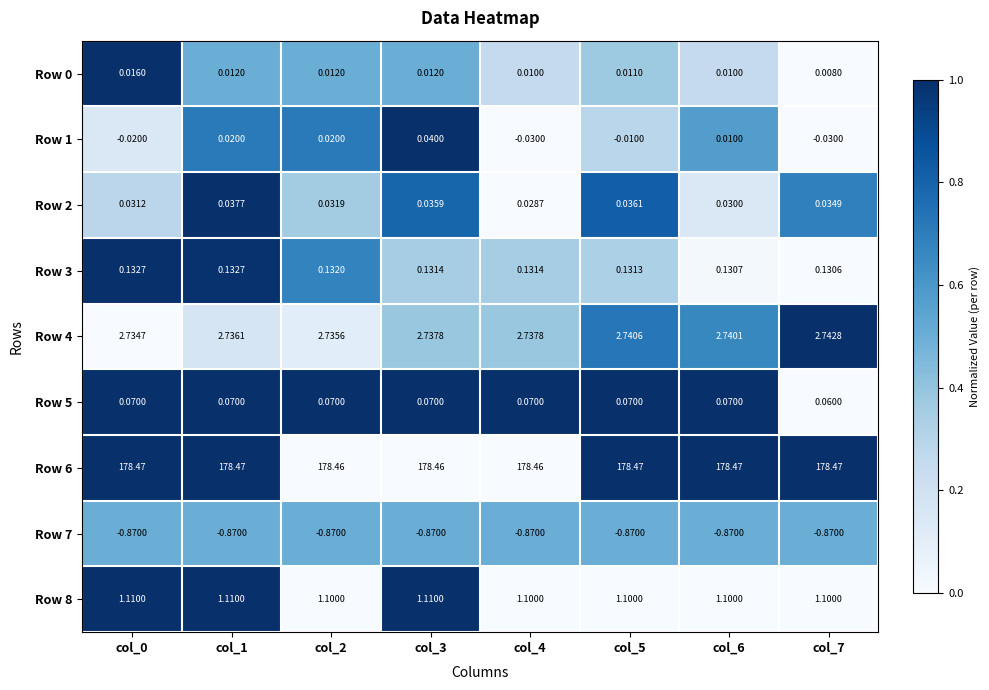

Is the value of Row 5 at col_7 greater than the value of Row 4 at col_1?

No